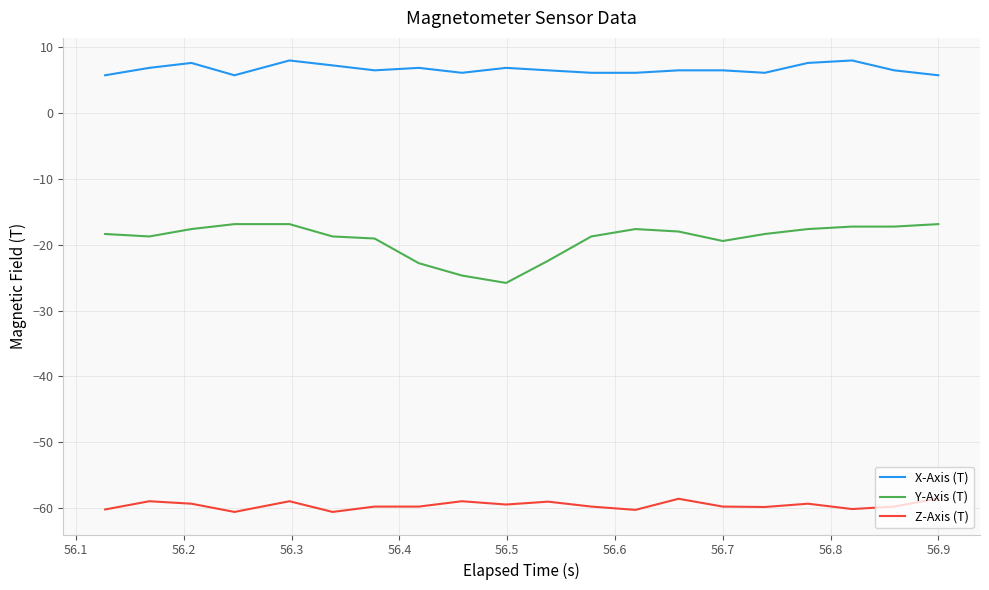

What is the maximum value shown in the chart?

8.0